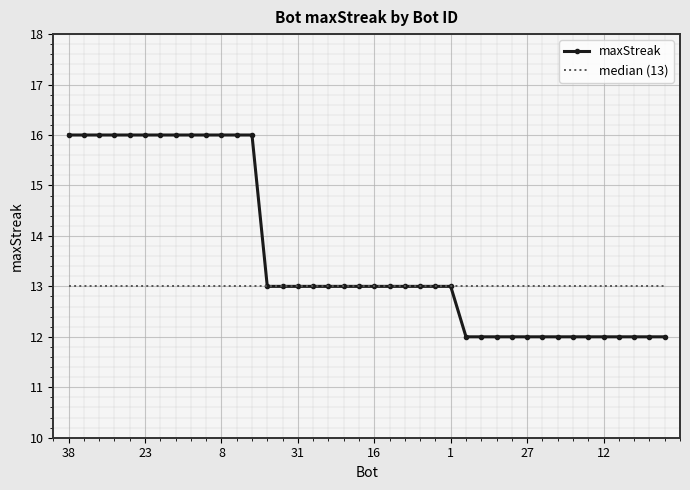

Count the values in the range 12 to 16.

40